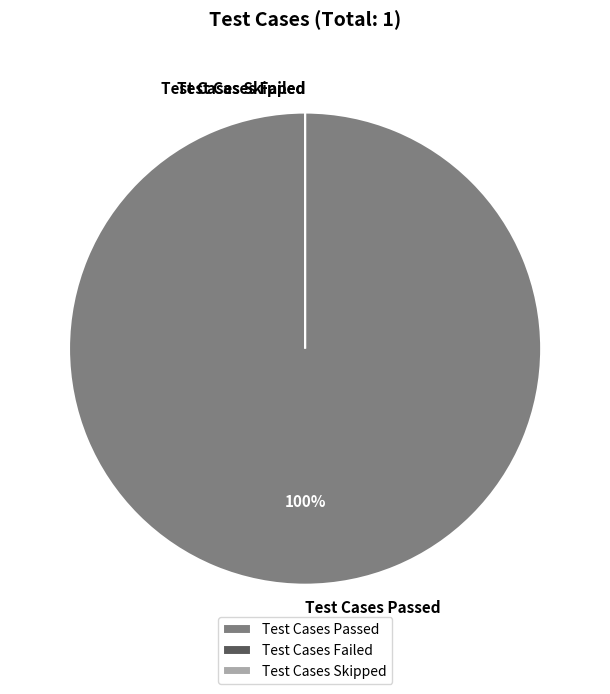

To the nearest percent, what is the average slice percentage?

33%